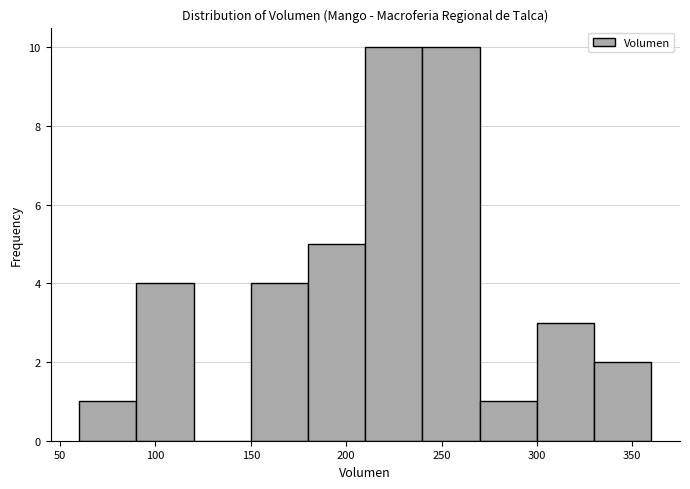

Reading left to right, list every bar in this chart as the range it spans on the x-axis followed by its height. The values are not printed on the chart, so give them approximately, as read against the axis.

60 to 90: 1
90 to 120: 4
120 to 150: 0
150 to 180: 4
180 to 210: 5
210 to 240: 10
240 to 270: 10
270 to 300: 1
300 to 330: 3
330 to 360: 2